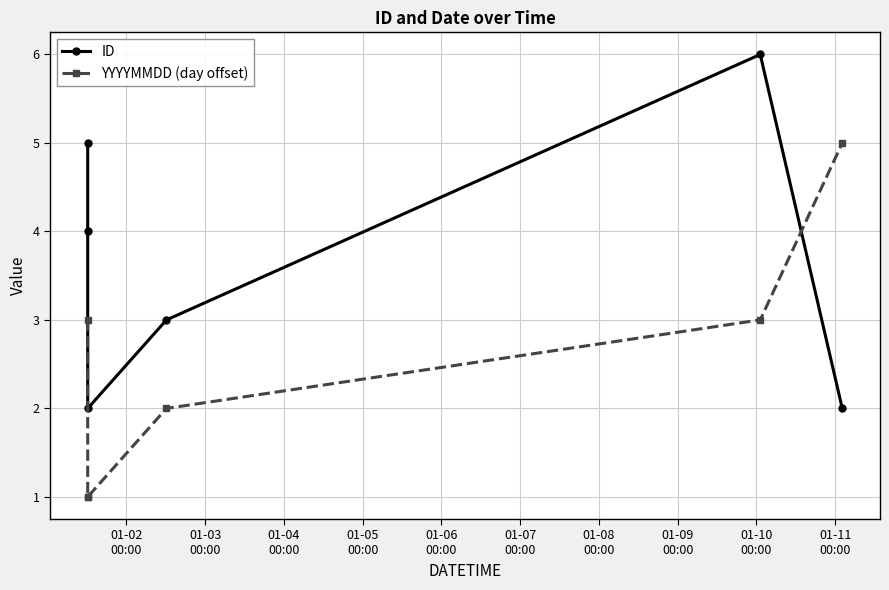

What is the average value of the ID series?

4